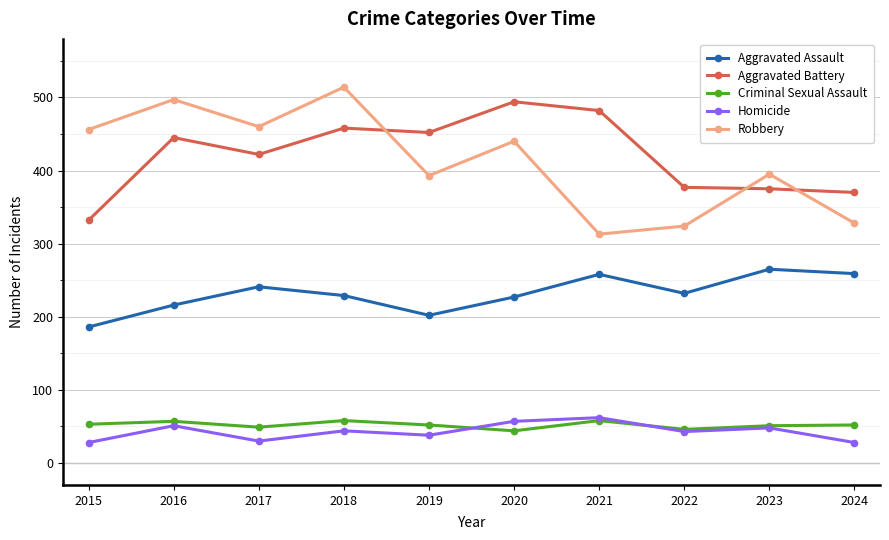

What are all the series names shown in the legend?

Aggravated Assault, Aggravated Battery, Criminal Sexual Assault, Homicide, Robbery